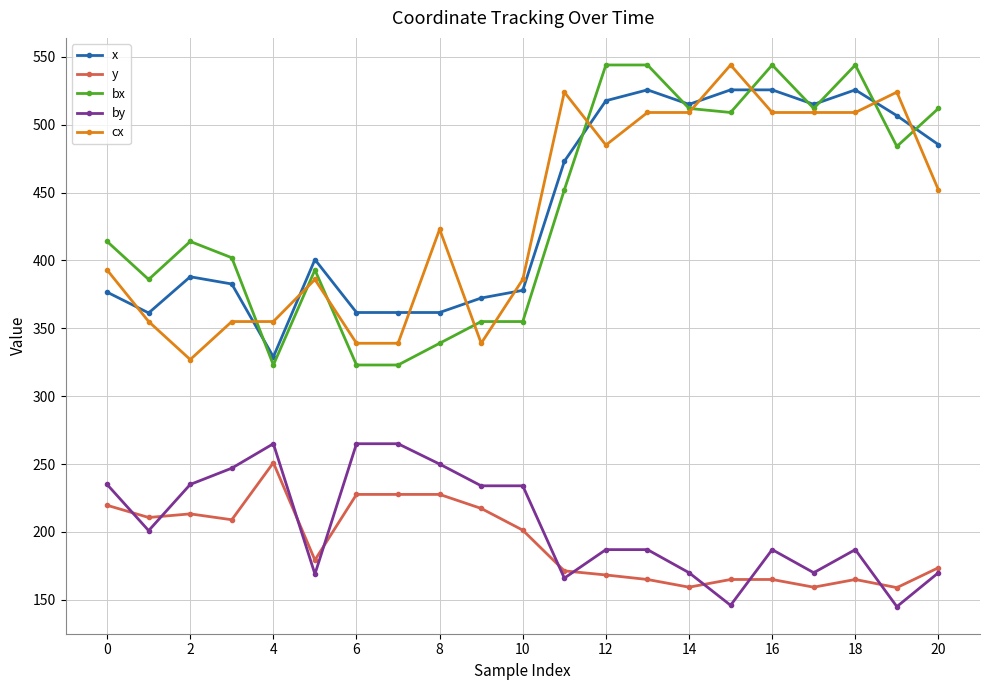

At how many categories does at least one series exceed 295?

21